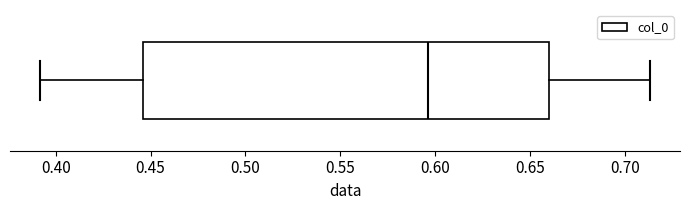

Where is the left edge of the box on the x-axis? The values are not printed on the chart, so give them approximately, as read against the axis.

0.445